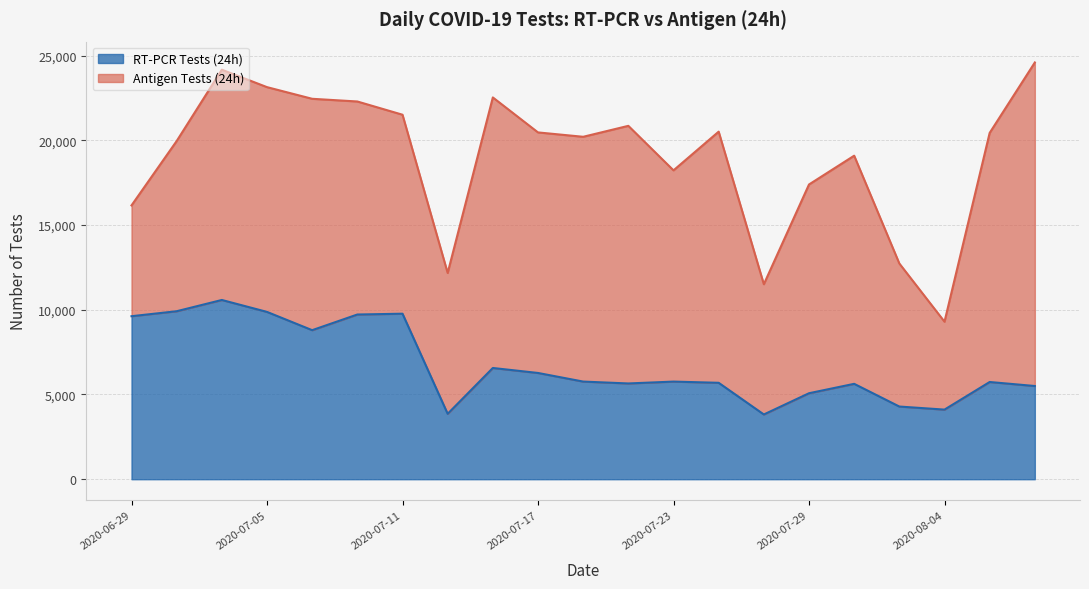

How many lines are shown in the chart?

2